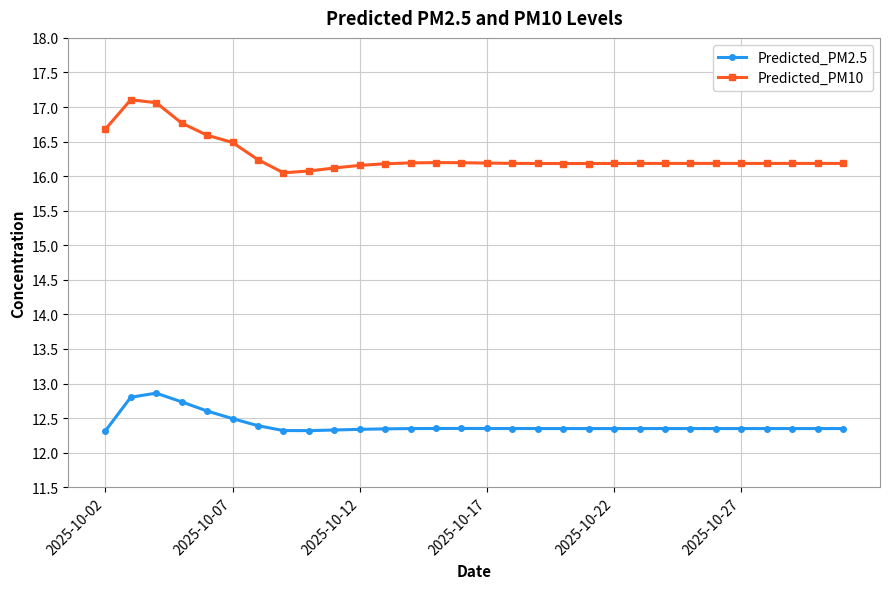

Which series has the largest range (max minus min)?

Predicted_PM10